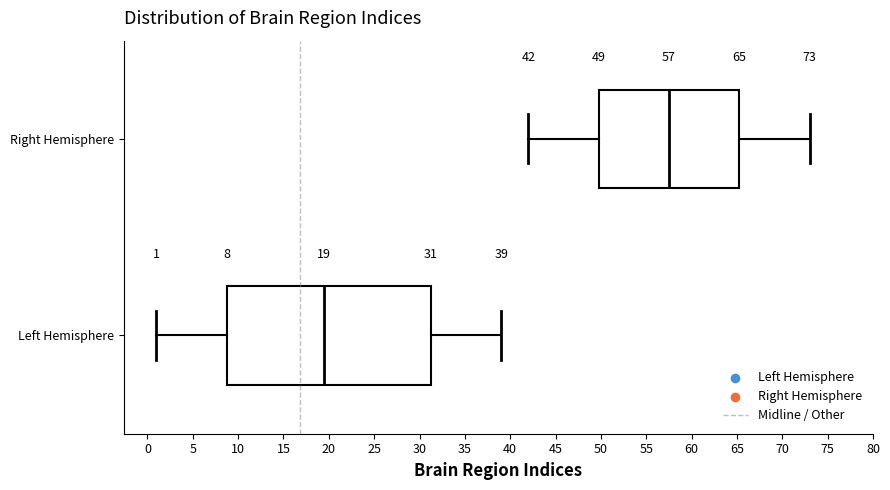

Comparing the boxes themselves (not the whiskers), which one is the widest?

Left Hemisphere